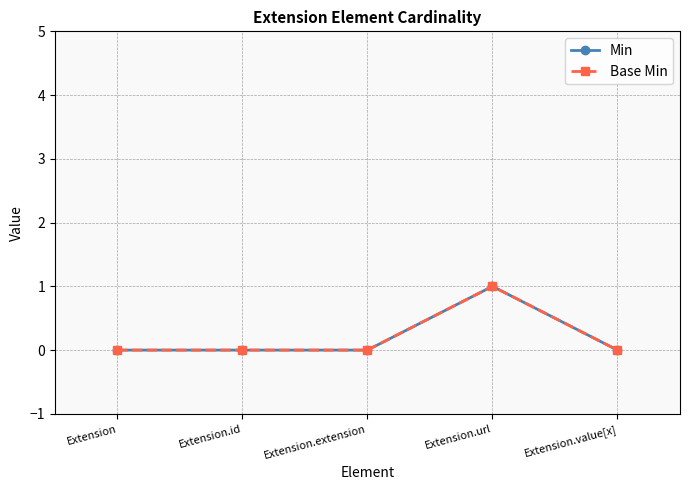

At which category is the sum across all series the highest?

Extension.url